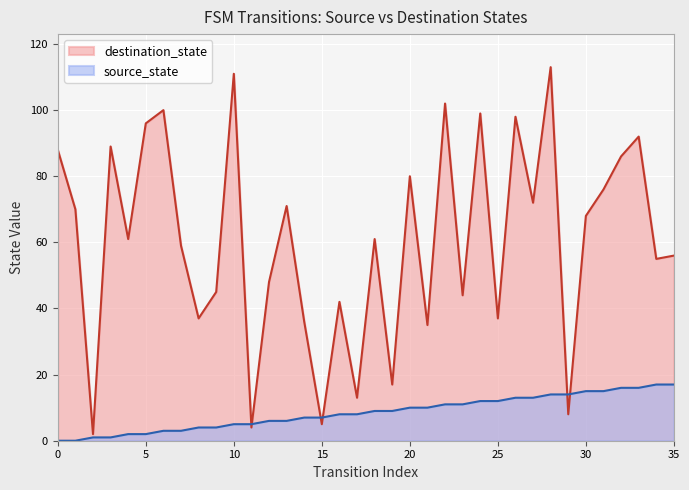

List the series in order of their overall mean, lowest first.

source_state, destination_state